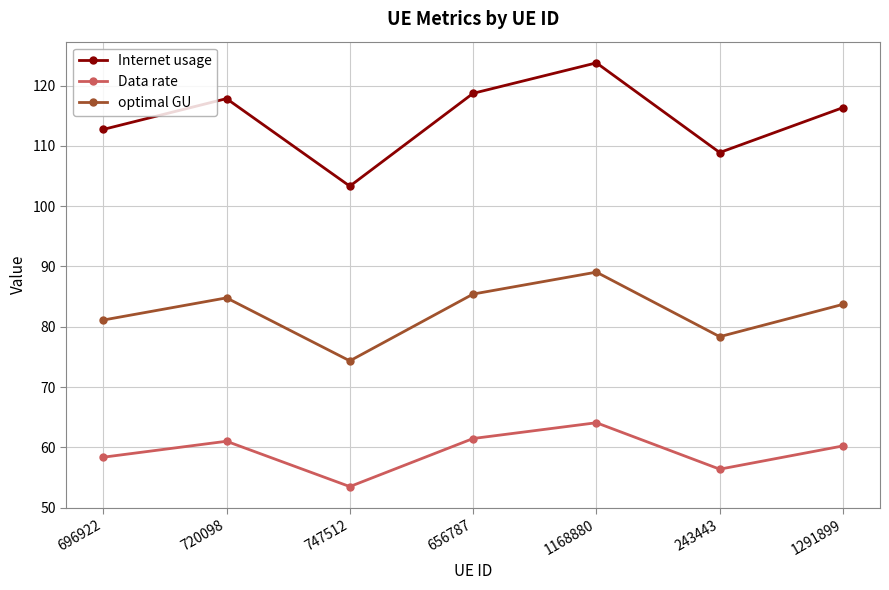

What is the label of the 5th point from the left?

1168880